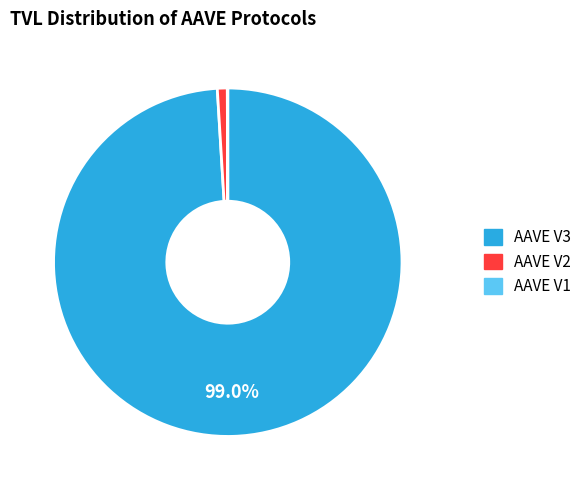

Which slice is the largest?

AAVE V3